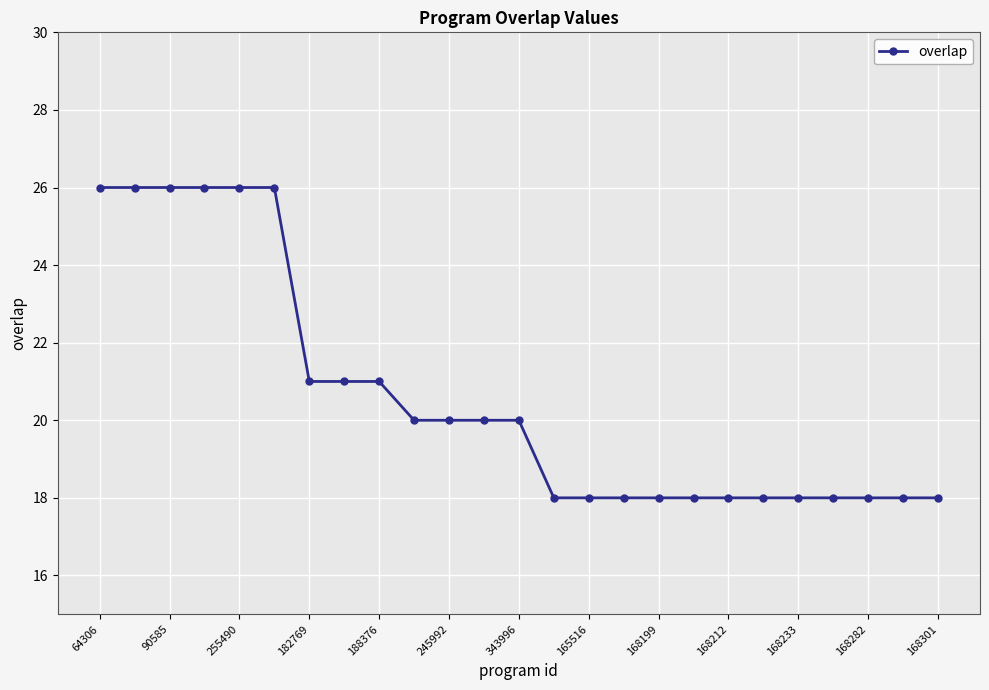

How many values are below 20?

12